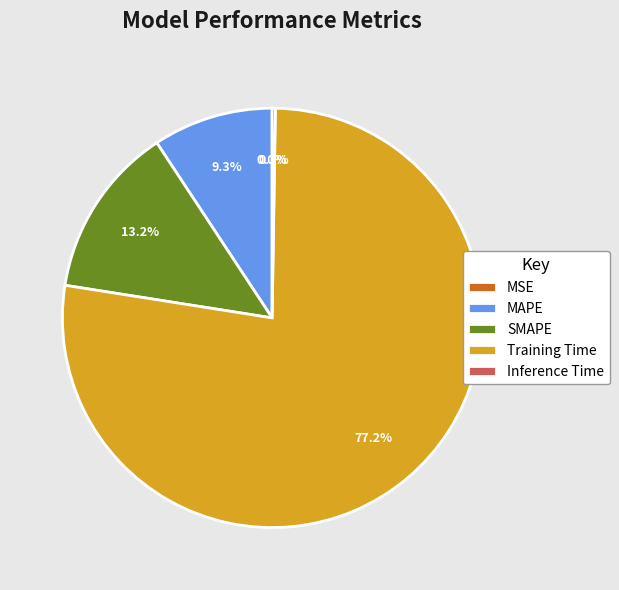

Between SMAPE and Training Time, which is larger?

Training Time